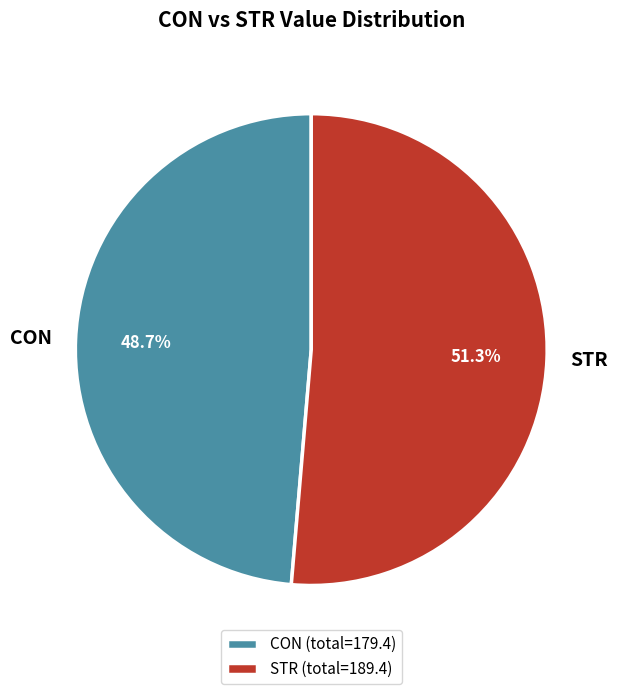

Combined, what portion of the pie is STR and CON?

100.0%